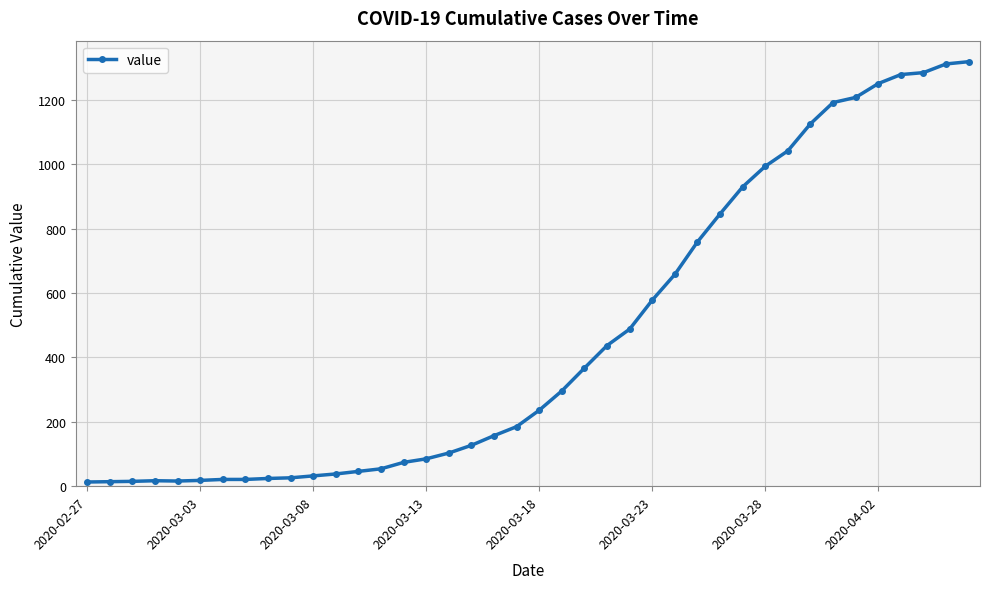

What is the maximum value shown in the chart?

1319